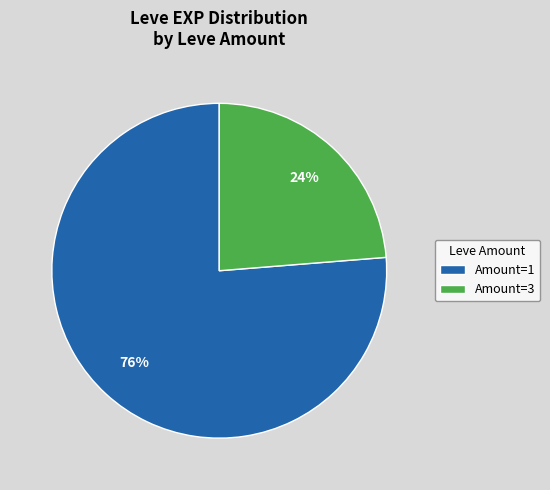

What is the largest slice in the pie chart?

Amount=1